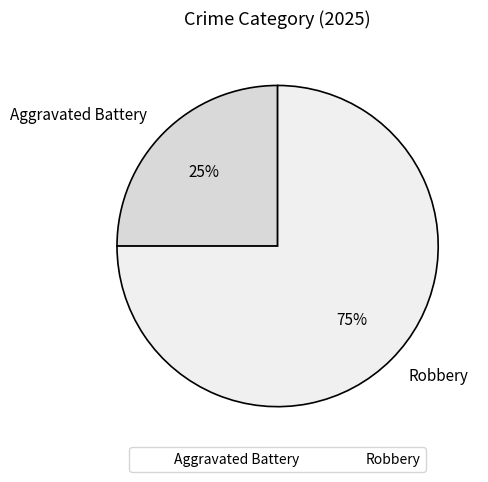

How many segments does this pie chart have?

2